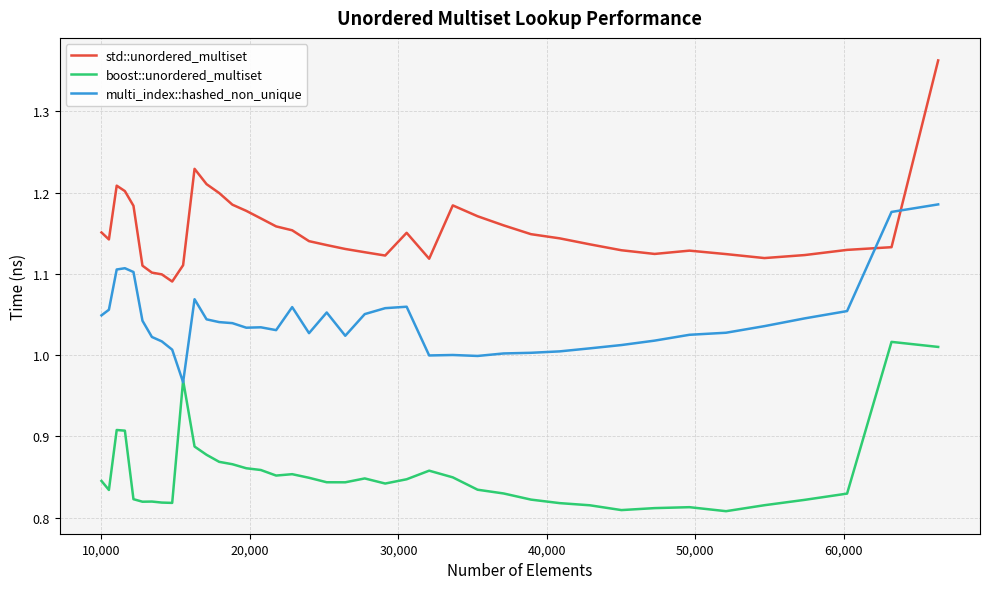

Rank the series by their maximum value, from highest to lowest.

std::unordered_multiset, multi_index::hashed_non_unique, boost::unordered_multiset